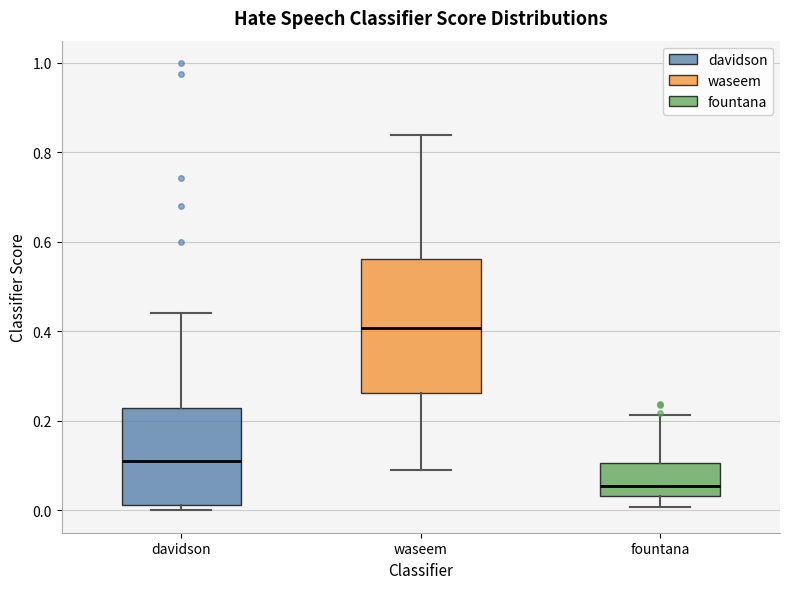

Comparing the boxes themselves (not the whiskers), which one is the tallest?

waseem